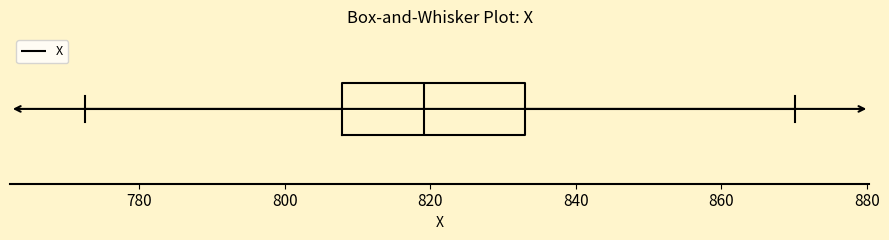

Where is the right edge of the box on the x-axis? The values are not printed on the chart, so give them approximately, as read against the axis.

832